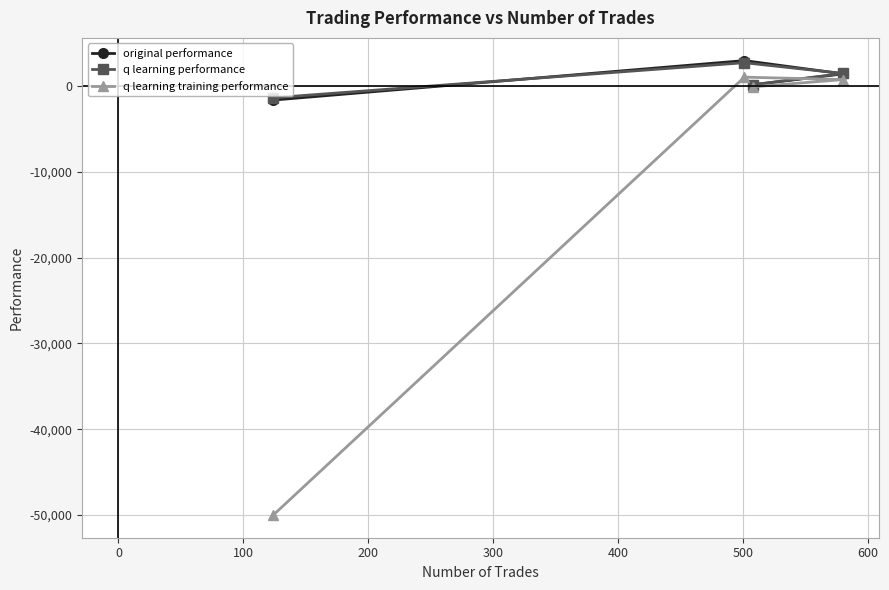

What is the maximum value shown in the chart?

2975.1